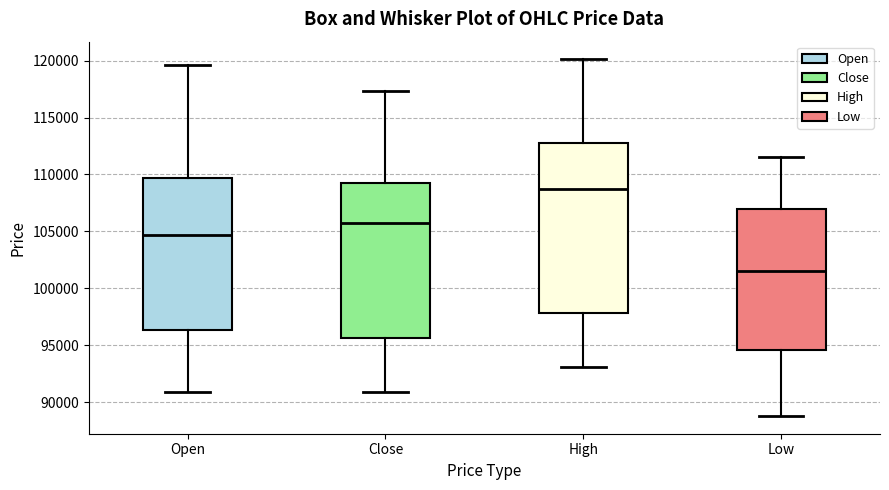

Comparing the boxes themselves (not the whiskers), which one is the tallest?

High